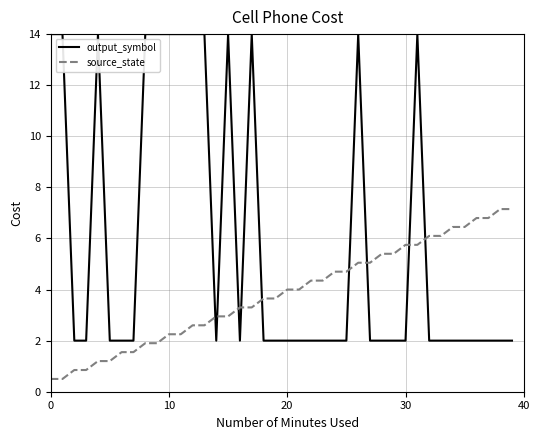

What is the smallest value displayed?

0.5